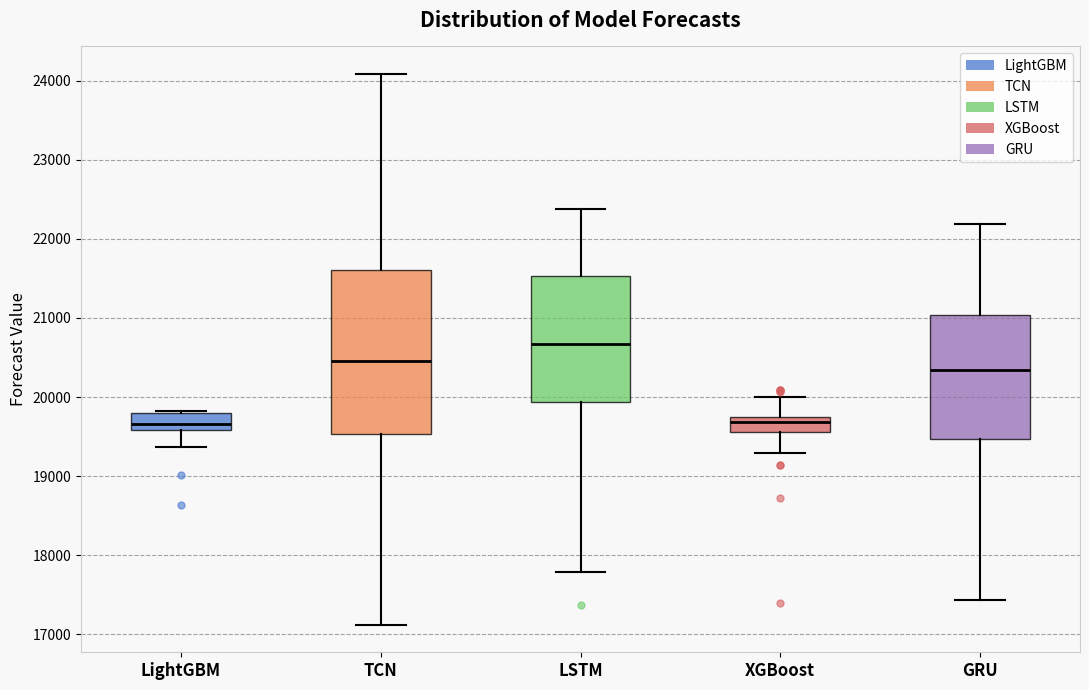

Which box's median line is the highest?

LSTM